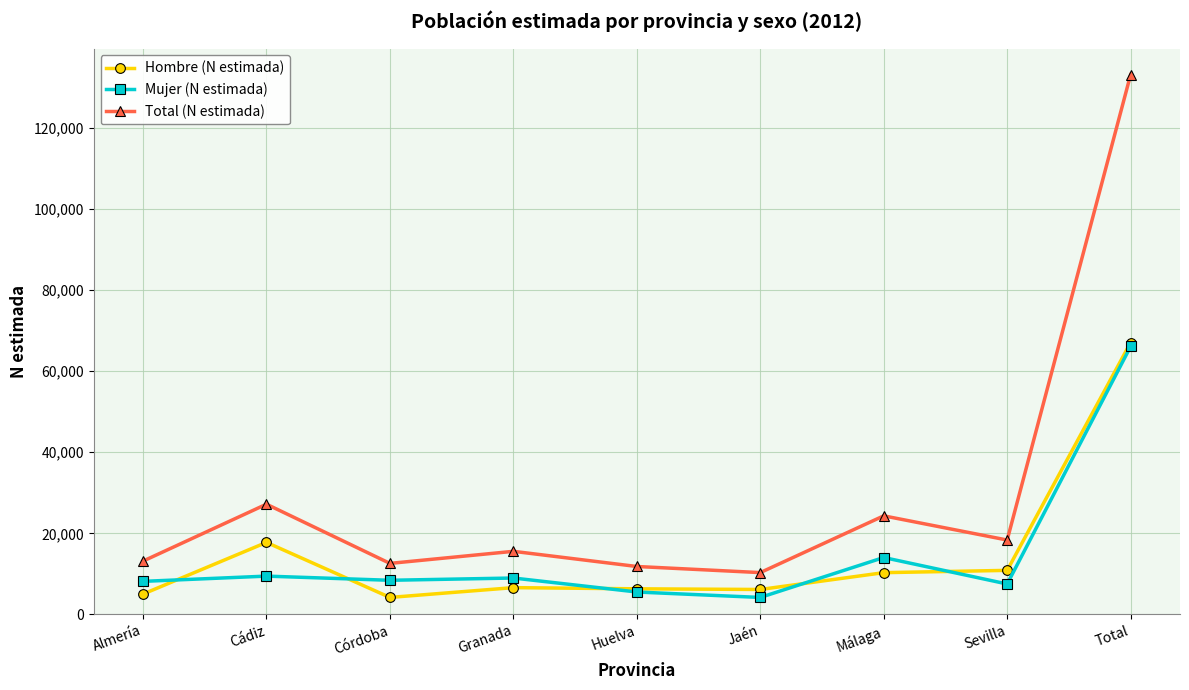

What is the label of the 3rd point from the left?

Córdoba